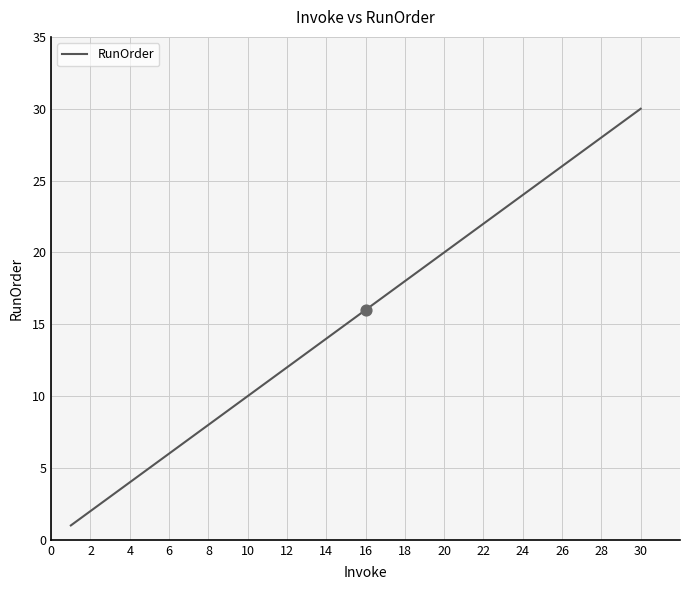

What is the greatest value displayed?

30